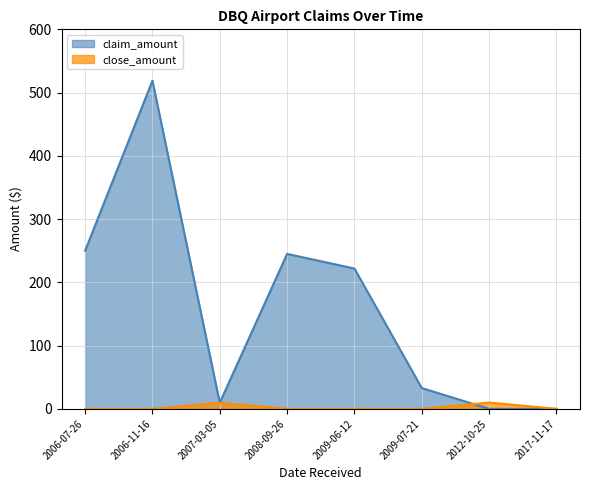

Does the chart display data point markers on the line(s)?

No